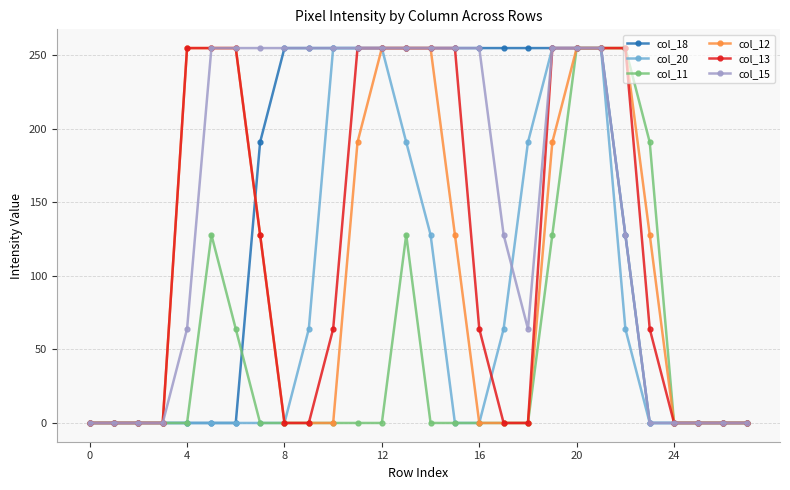

What are all the series names shown in the legend?

col_18, col_20, col_11, col_12, col_13, col_15